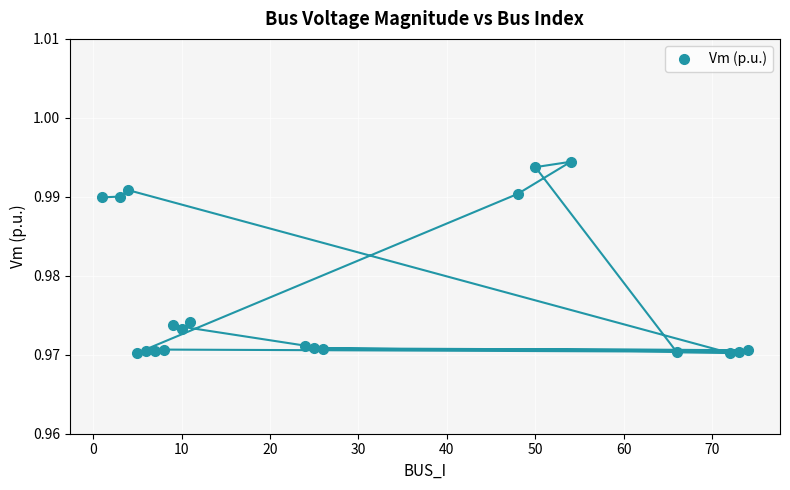

What is the range of X values (max minus min)?

73.0